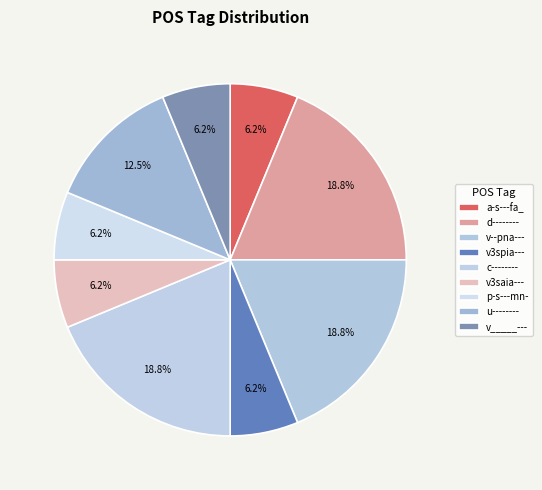

The u-------- slice represents 5% of the pie. True or false?

False